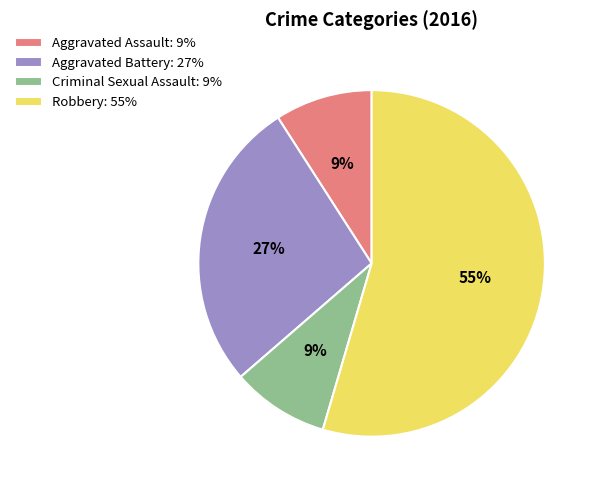

What is the ratio of the value at Criminal Sexual Assault to the value at Robbery?

0.2